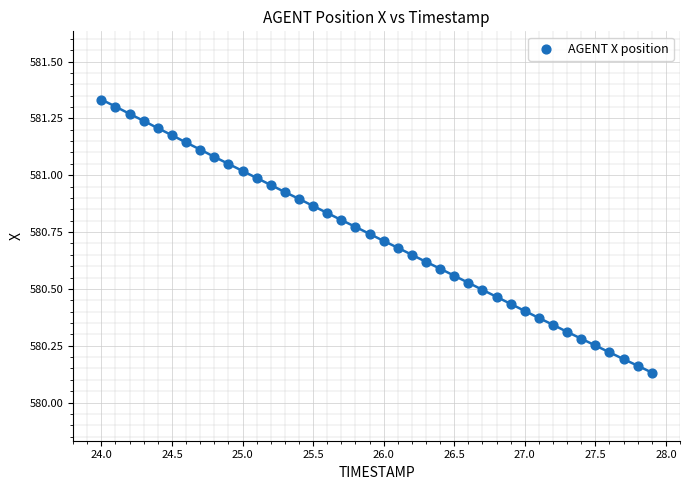

What is the range of Y values (max minus min)?

1.2